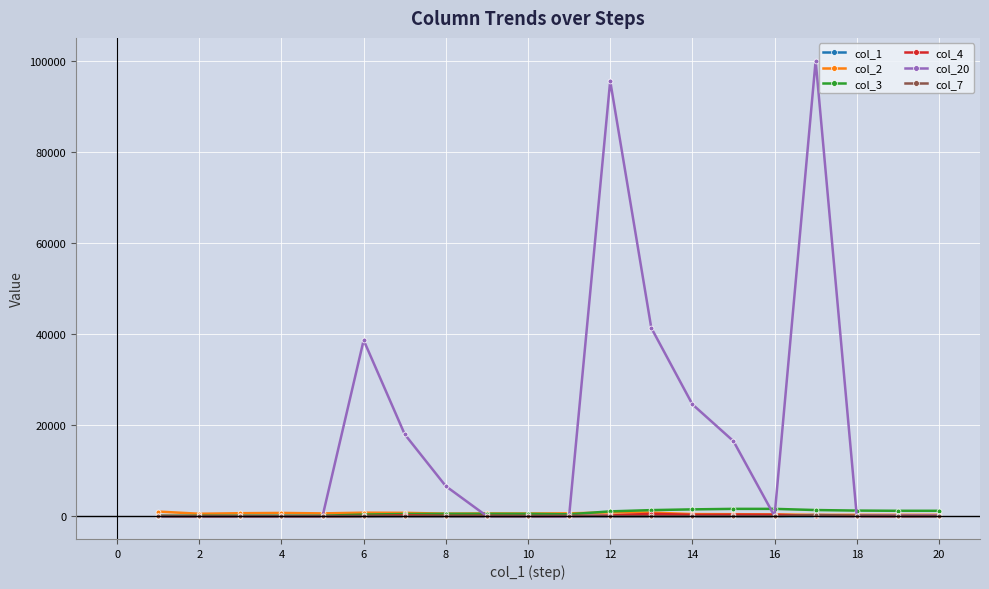

Which series has the largest range (max minus min)?

col_20